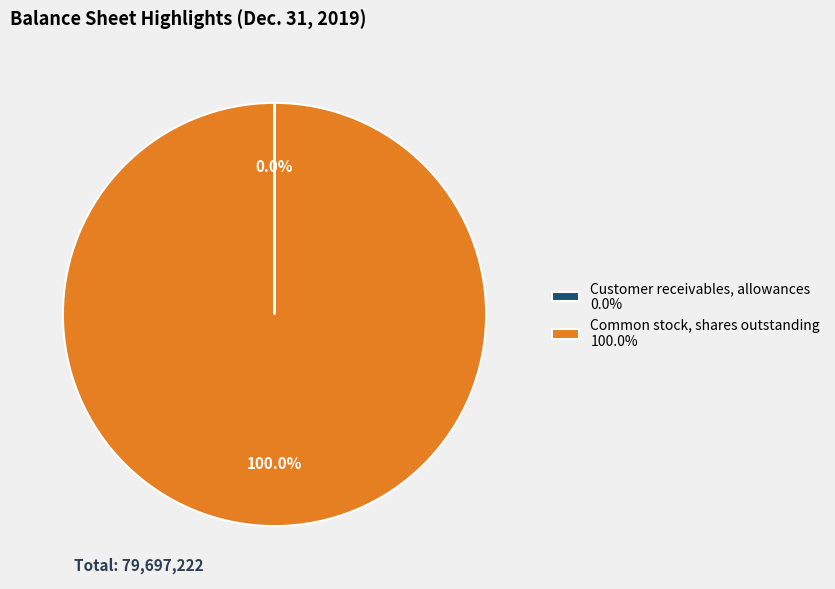

Does any single category account for the majority?

Yes